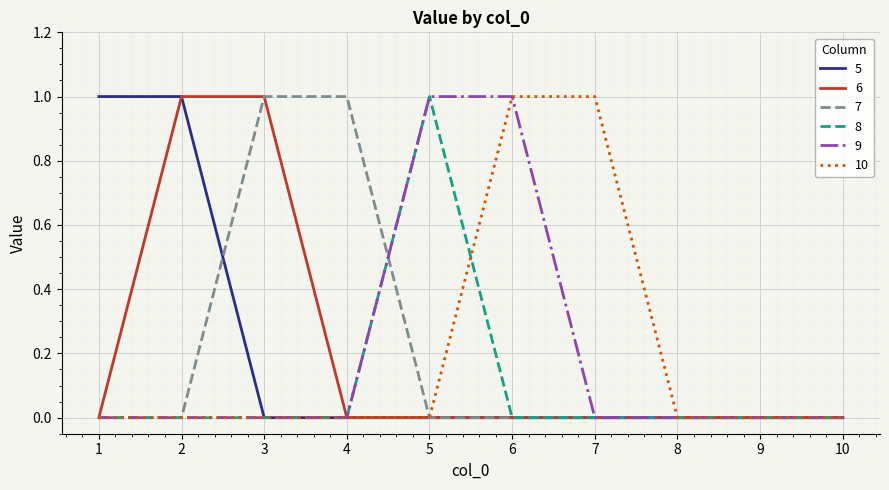

True or false: 6 has a value of 0 at 7.

True